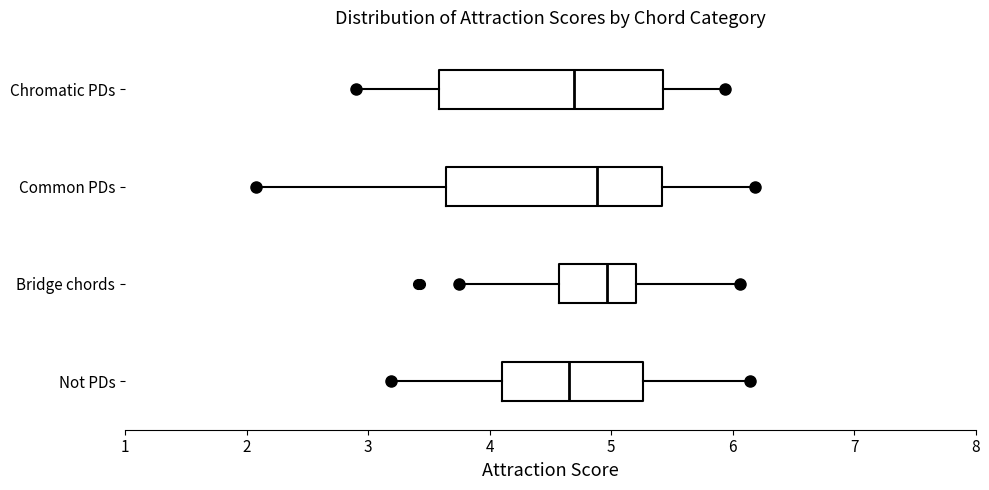

Where does the median line of the box for Common PDs sit on the x-axis? The values are not printed on the chart, so give them approximately, as read against the axis.

4.9